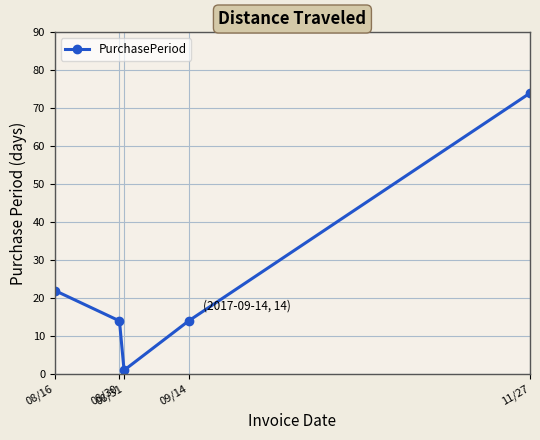

Which has a higher value, 08/31 or 08/16?

08/16